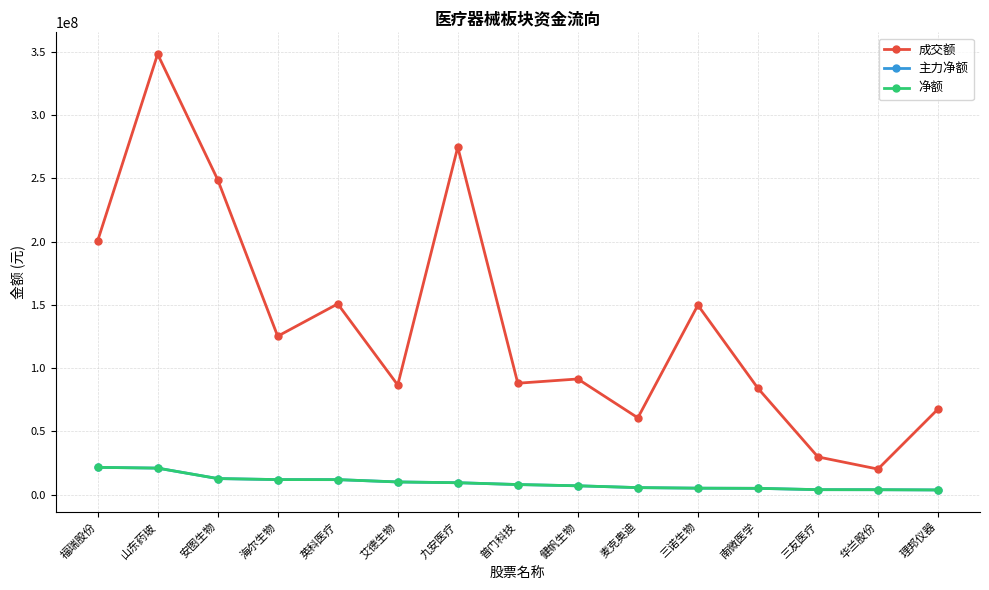

Does the chart have visible grid lines?

Yes